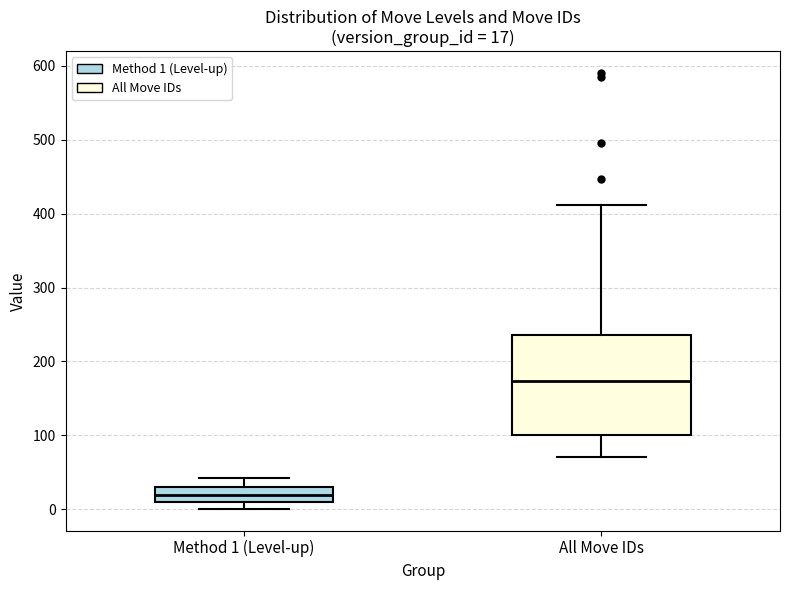

Which box is the tallest, from its lower edge to its upper edge?

All Move IDs